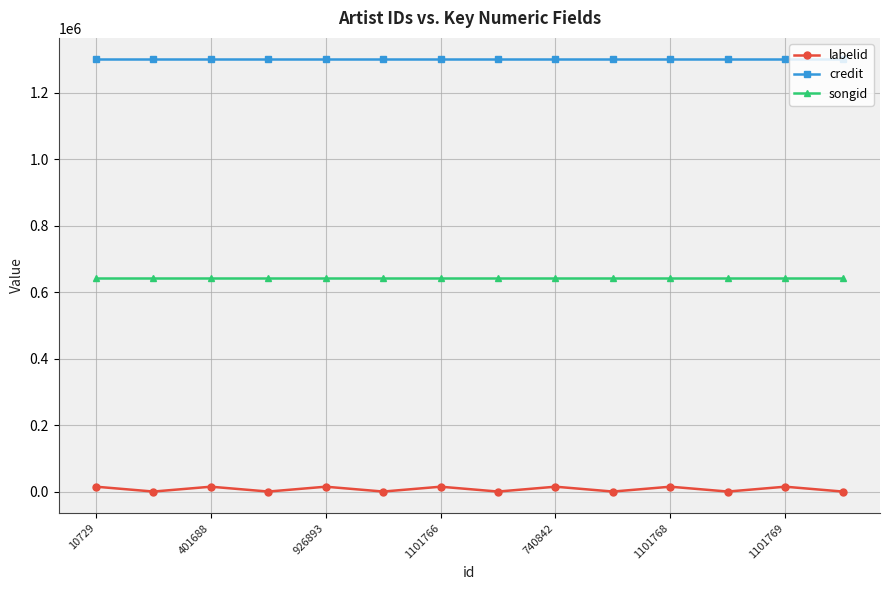

What is the lowest value of the credit series?

1300530